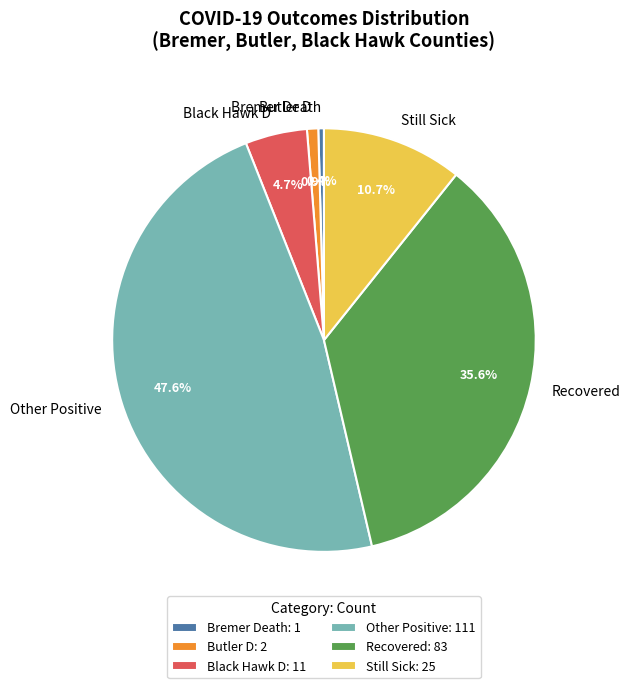

How much of the chart is everything except Still Sick?

89.3%